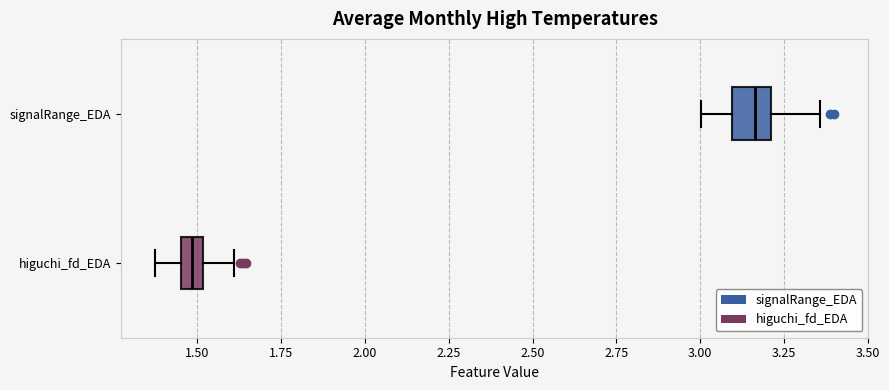

Which box has the furthest to the left median line?

higuchi_fd_EDA